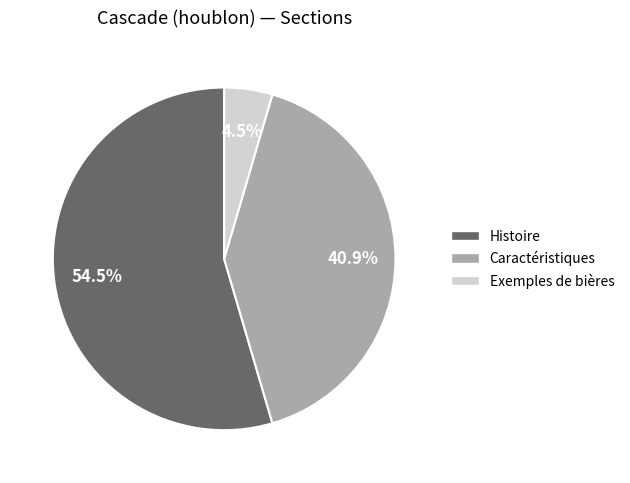

How many segments does this pie chart have?

3